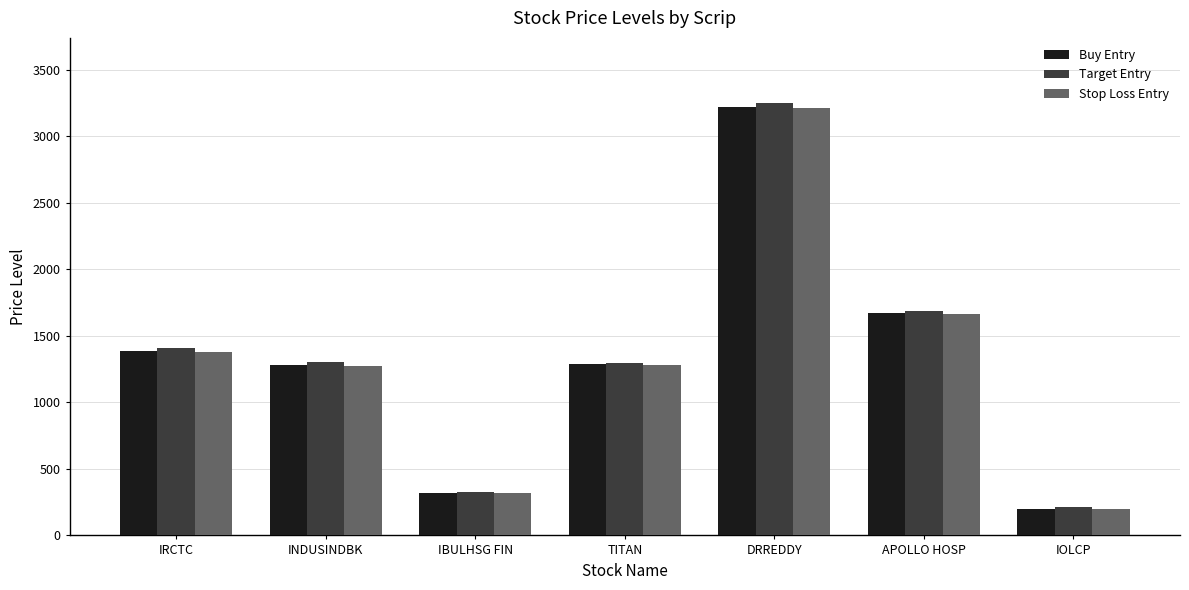

What is the smallest value displayed?

200